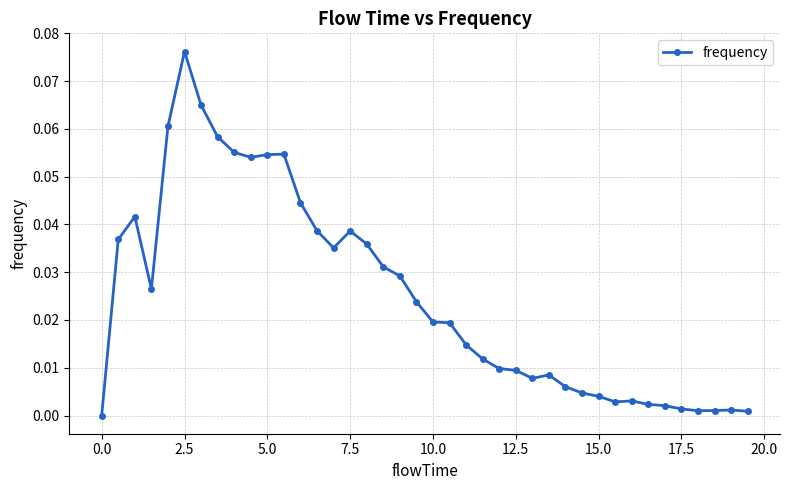

Is this an area chart (filled region under the line)?

No